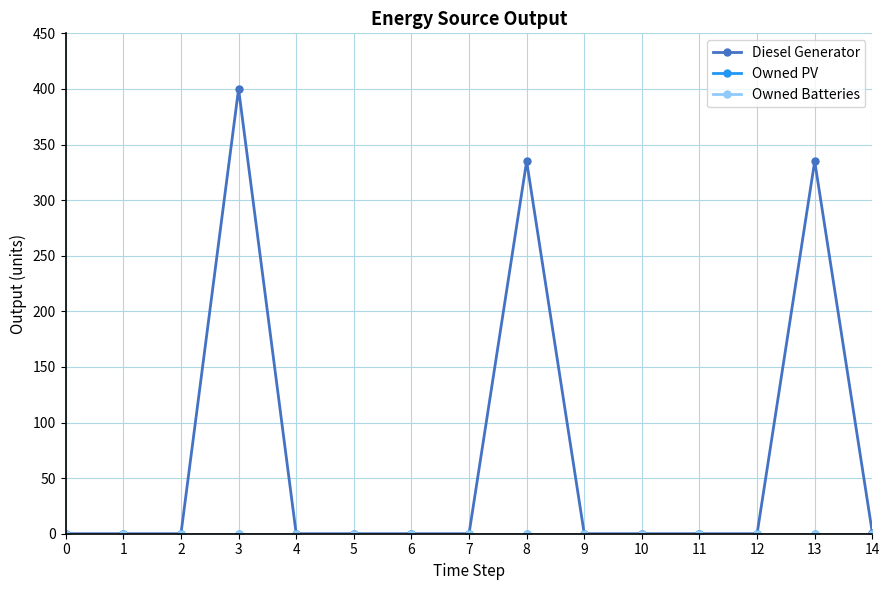

Which series has the largest range (max minus min)?

Diesel Generator